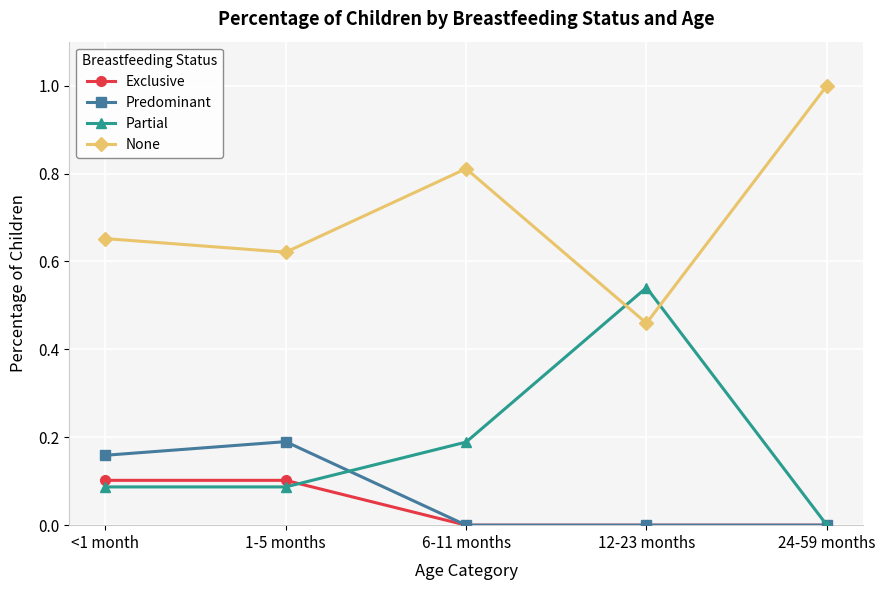

What is the label of the 5th point from the right?

<1 month